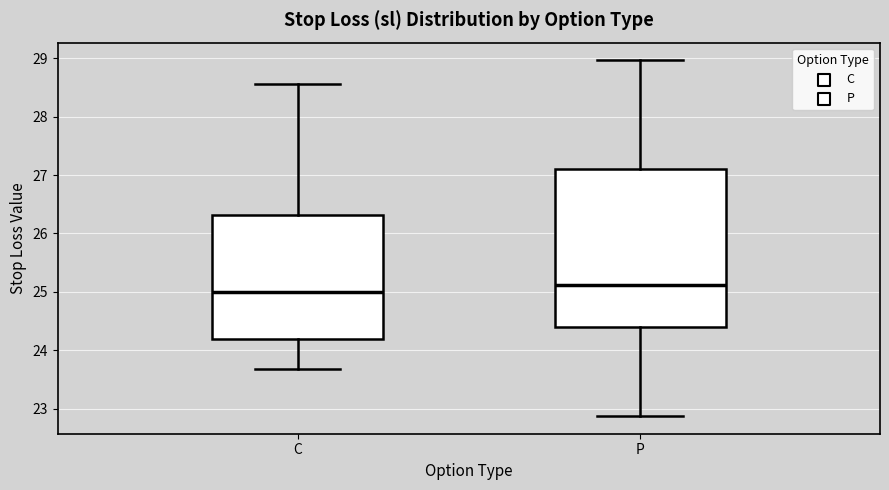

Which box has the lowest median line?

C